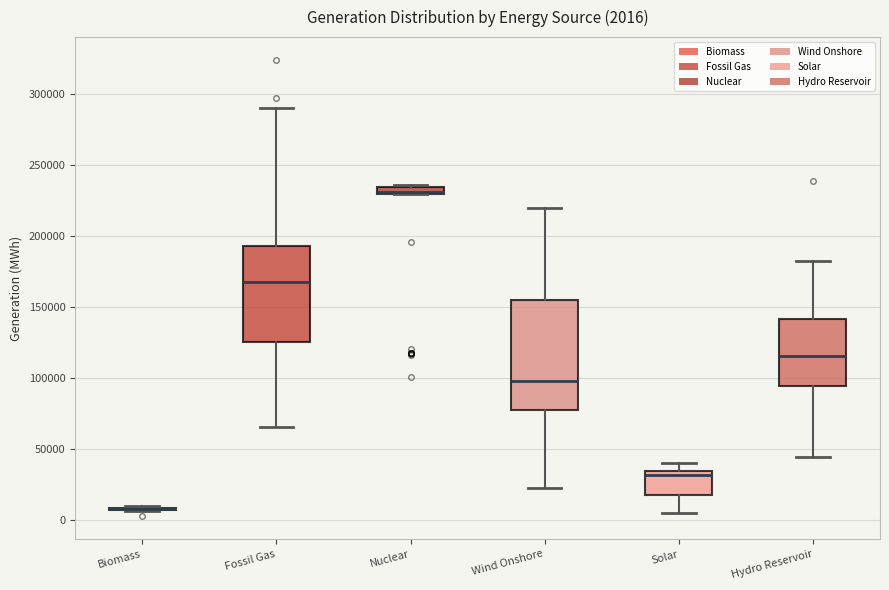

Which box is the tallest, from its lower edge to its upper edge?

Wind Onshore